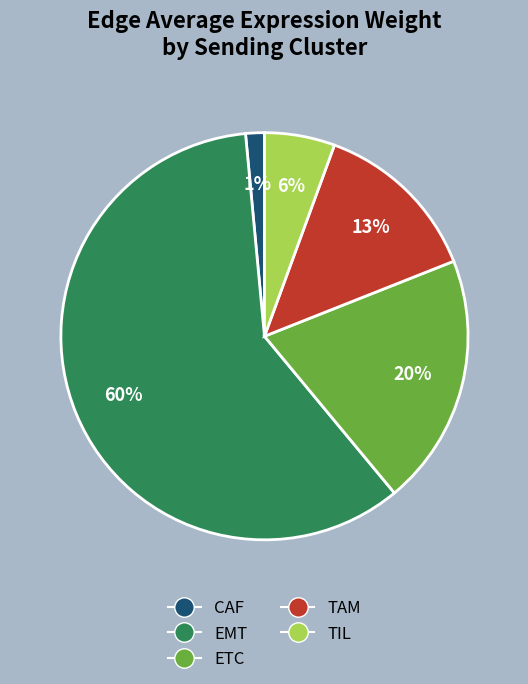

How many slices are in this pie chart?

5